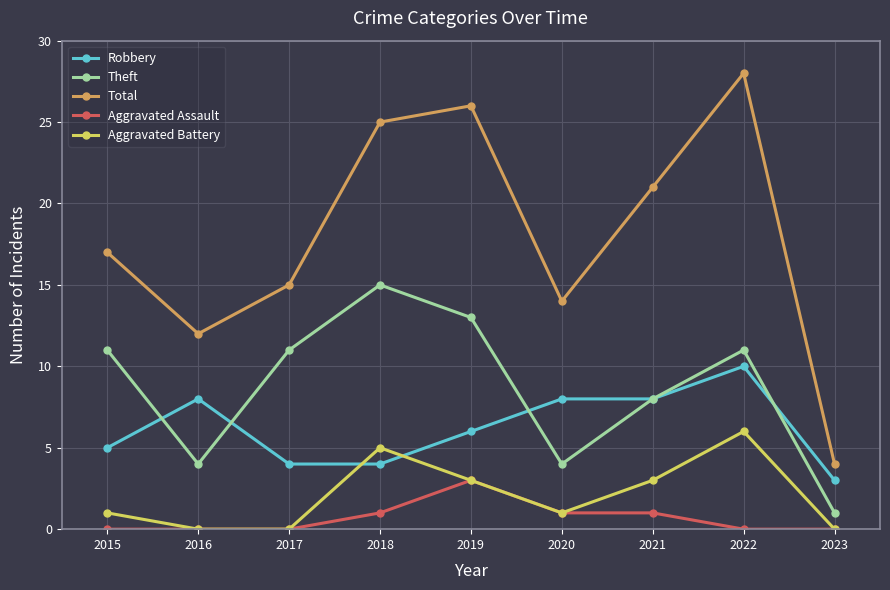

True or false: Total has a value of 21 at 2016.

False